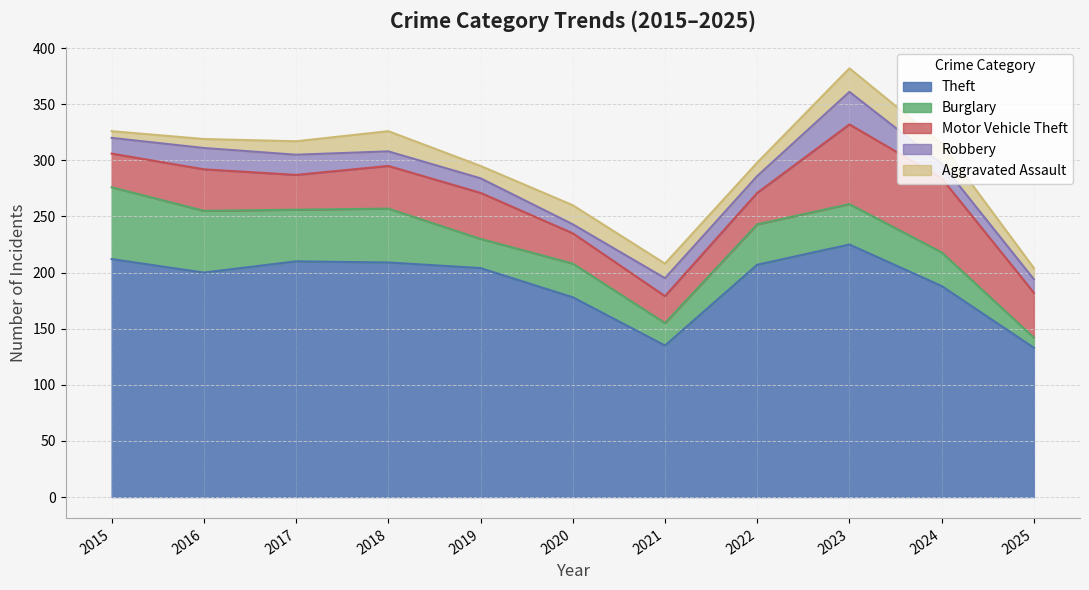

What are all the series names shown in the legend?

Theft, Burglary, Motor Vehicle Theft, Robbery, Aggravated Assault